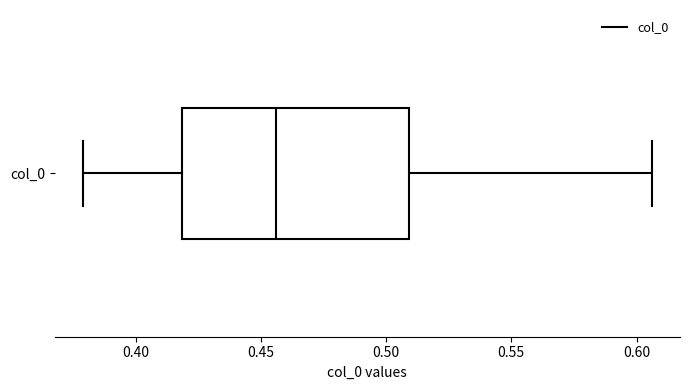

Read this box plot against the x-axis: the position of the median line, the range covered by the box, and the ends of both whiskers. The values are not printed on the chart, so give them approximately, as read against the axis.

median 0.455, box 0.420 to 0.510, whiskers 0.380 to 0.605